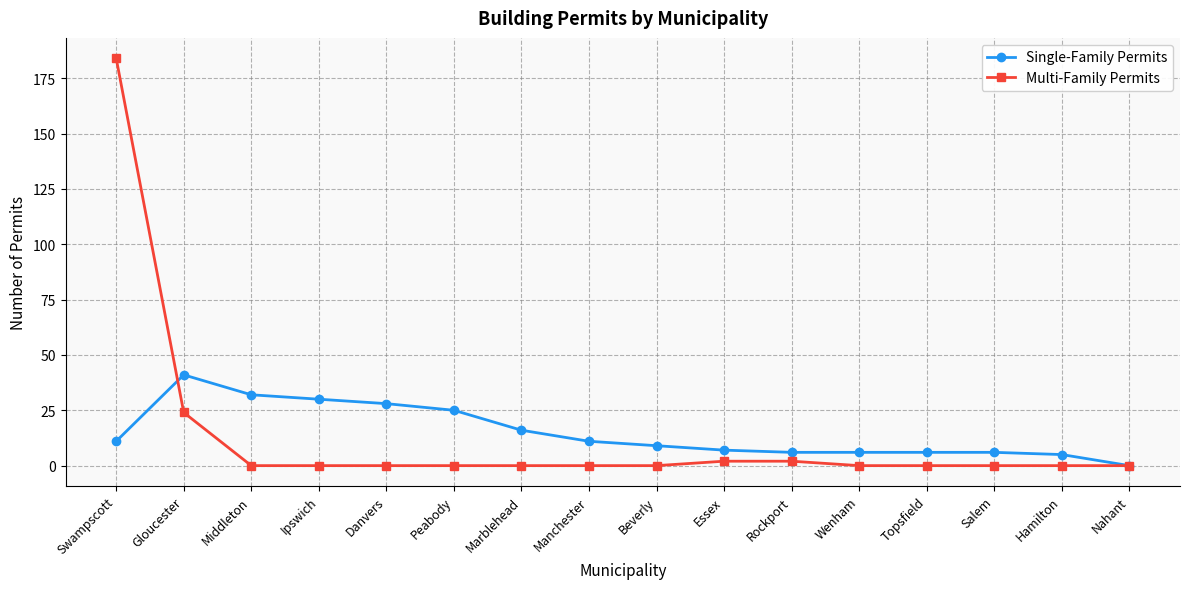

True or false: Single-Family Permits has more than 0 interior local peaks.

True